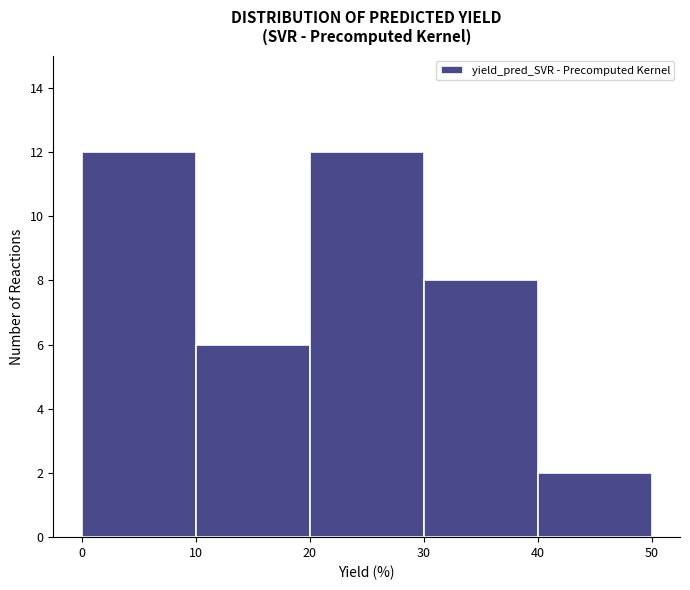

What is the height of the bar covering 20 to 30 on the x-axis? The values are not printed on the chart, so give them approximately, as read against the axis.

12